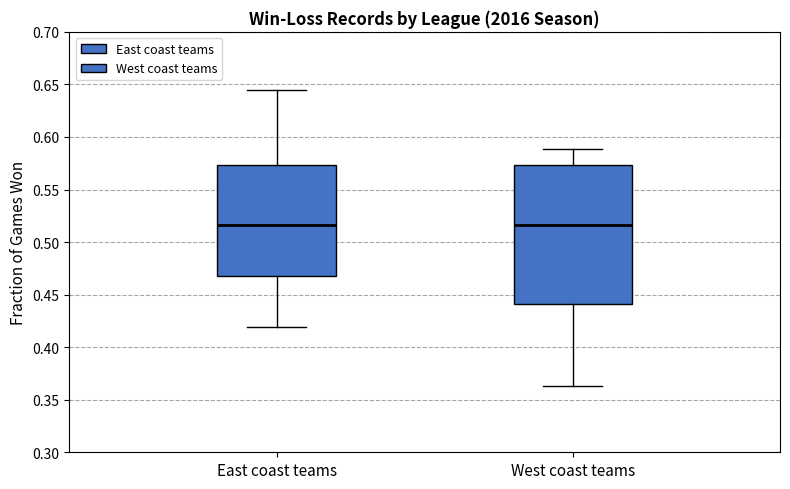

Which box is the tallest, from its lower edge to its upper edge?

West coast teams